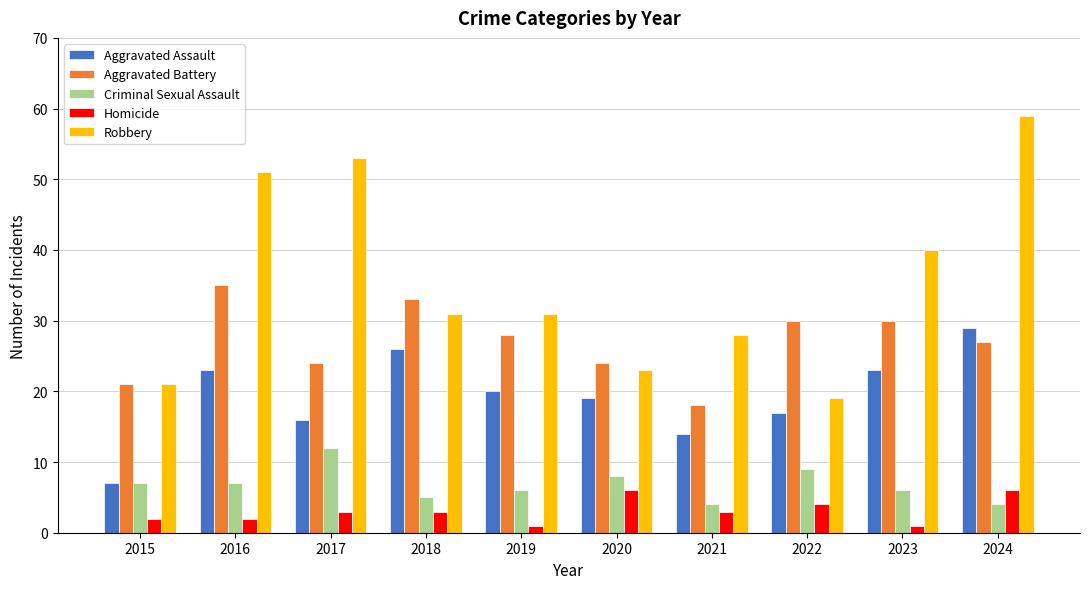

Which label corresponds to the largest value in the chart?

2024